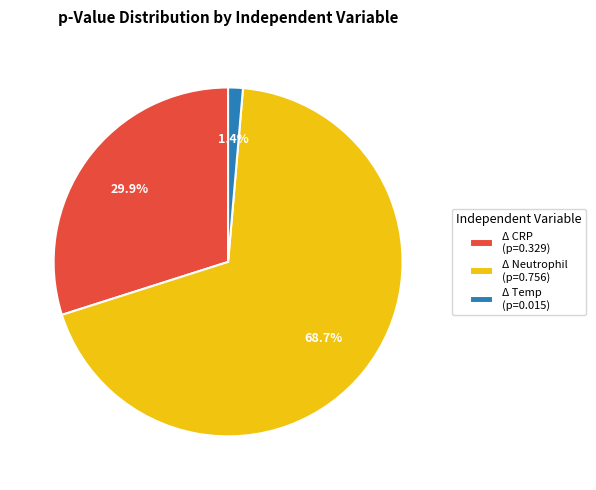

To the nearest percent, what is the difference between the largest and smallest slice percentages?

67%